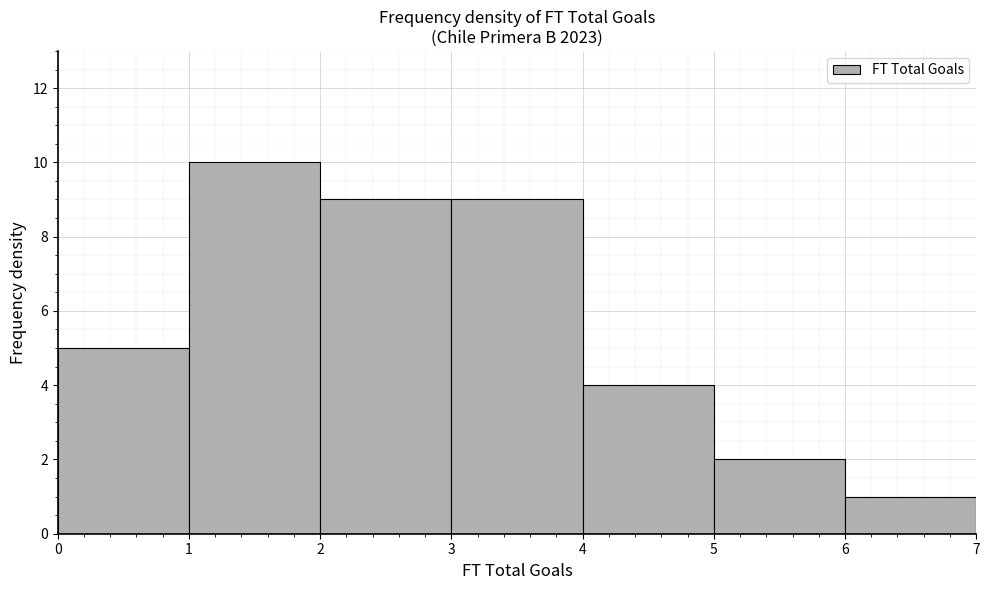

Which range on the x-axis has the tallest bar?

1 to 2